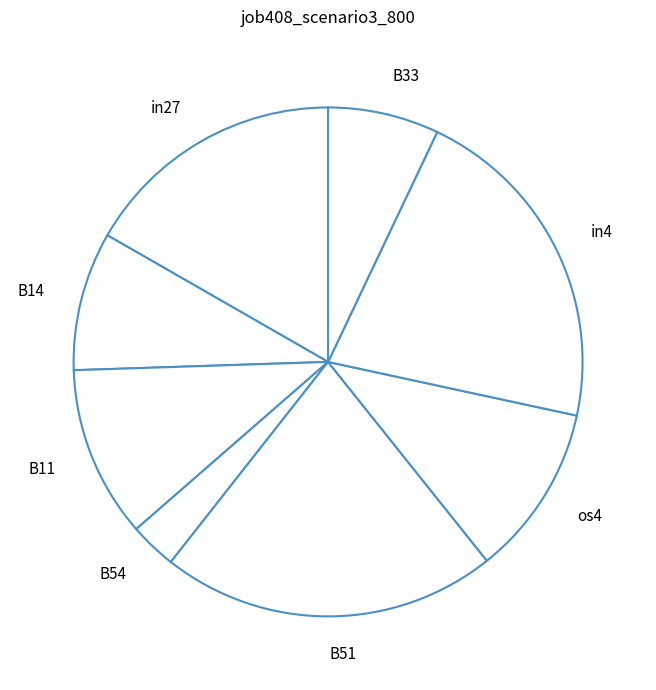

True or false: B51 accounts for 11% of the total.

False